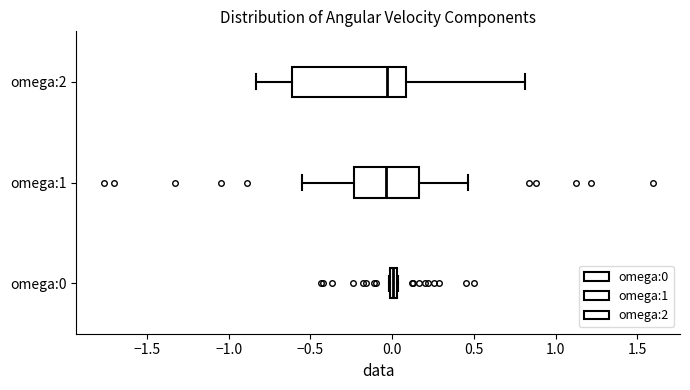

Where is the right edge of the box for omega:2 on the x-axis? The values are not printed on the chart, so give them approximately, as read against the axis.

0.10